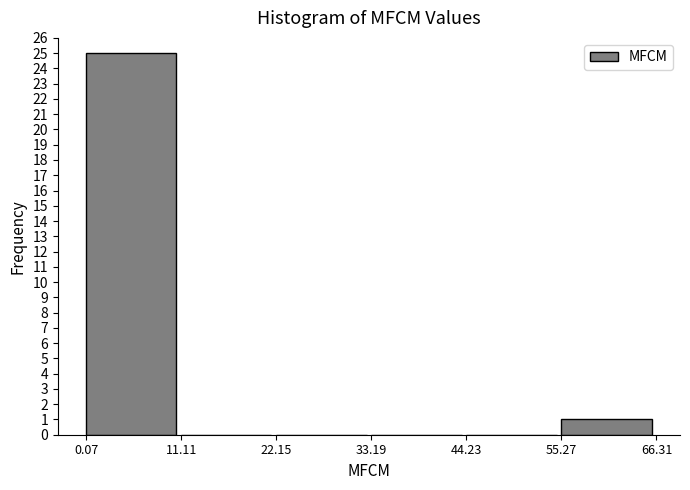

How tall is the bar that spans 0.07 to 11.11 on the x-axis? The values are not printed on the chart, so give them approximately, as read against the axis.

25